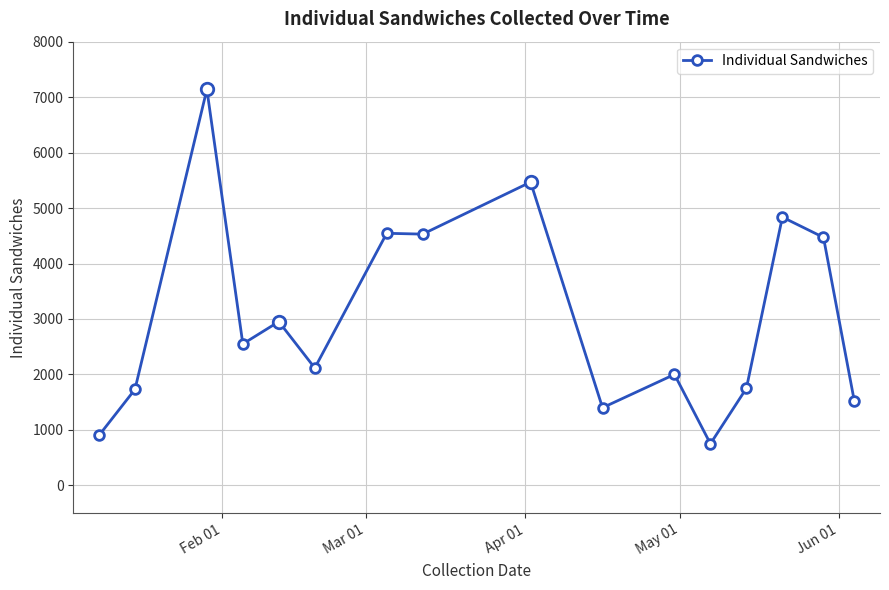

What is the average value?

3041